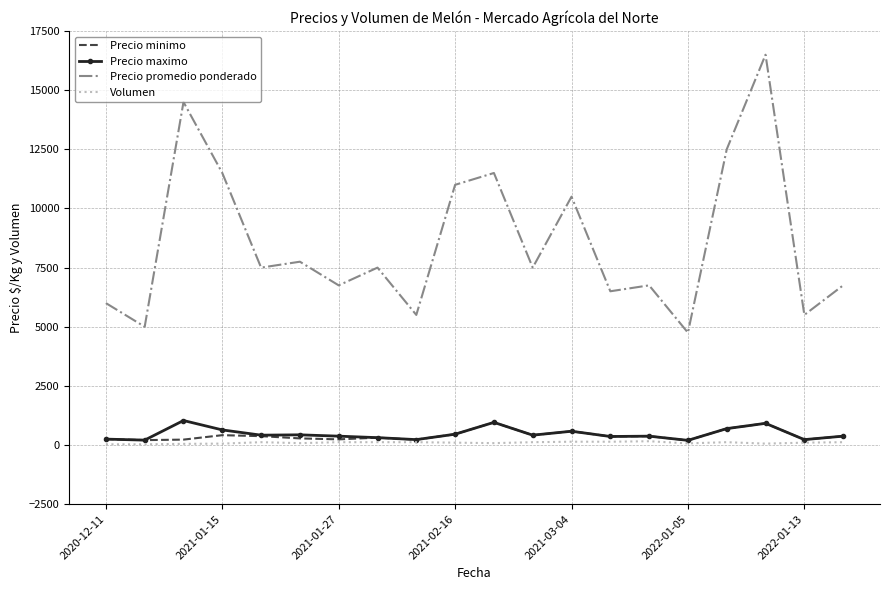

What is the sum of all Precio minimo values?

8106